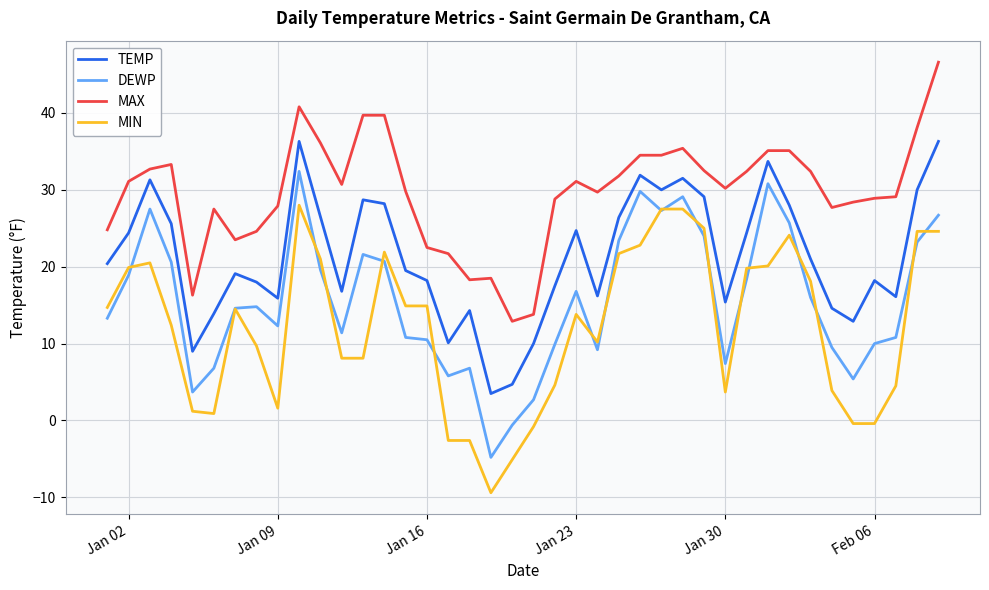

True or false: TEMP and MIN cross at least once.

False